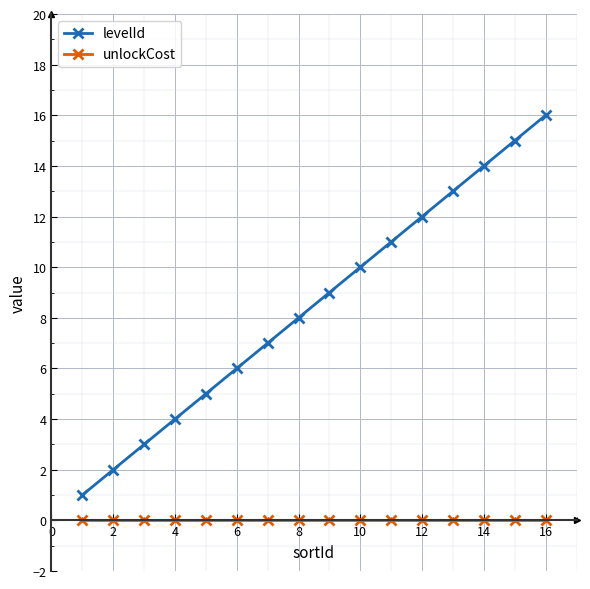

True or false: unlockCost and levelId cross at least once.

False